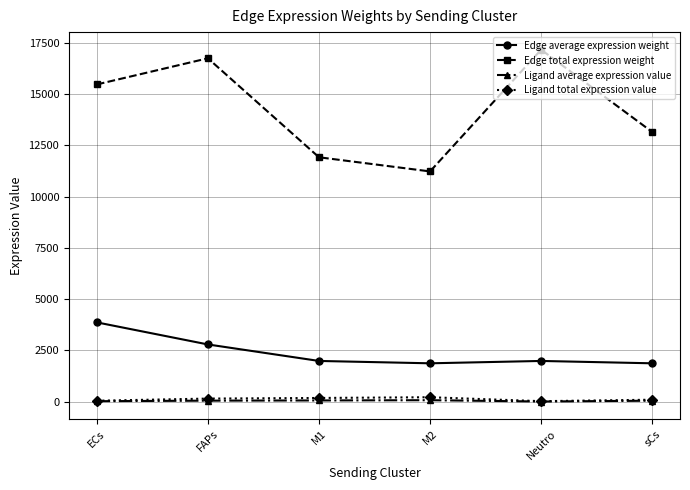

Is the value of Edge total expression weight at Neutro greater than the value of Edge average expression weight at Neutro?

Yes